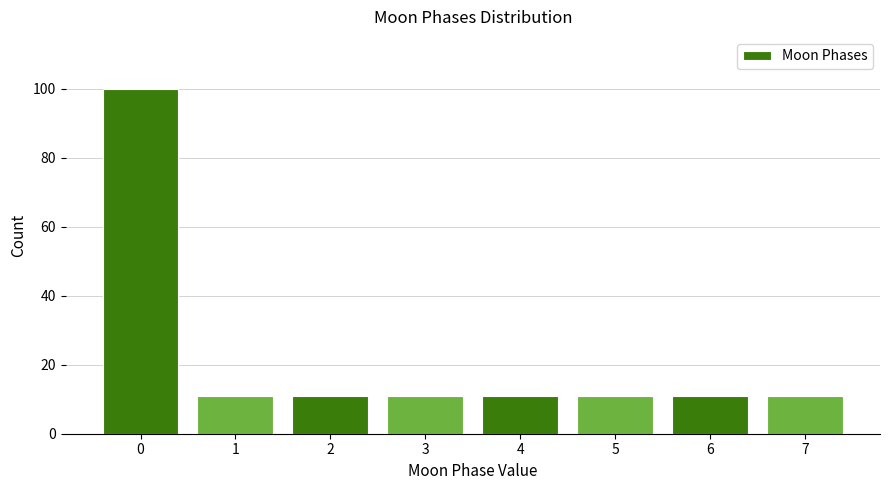

Reading left to right, extract all data points from this chart.

0=100	1=11	2=11	3=11	4=11	5=11	6=11	7=11